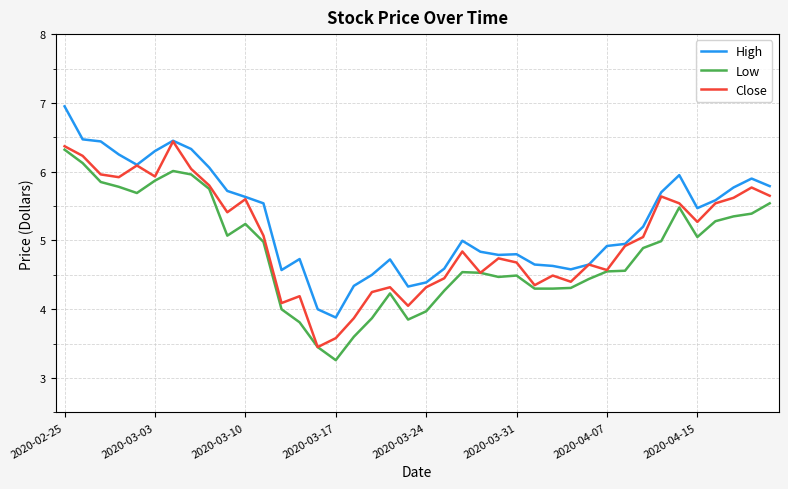

True or false: Close has more than 0 interior local peaks.

True